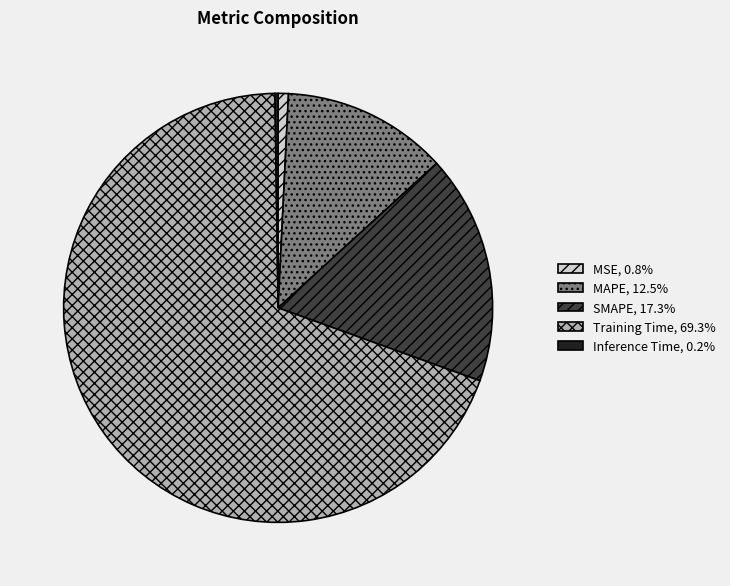

Which slice is the largest?

Training Time